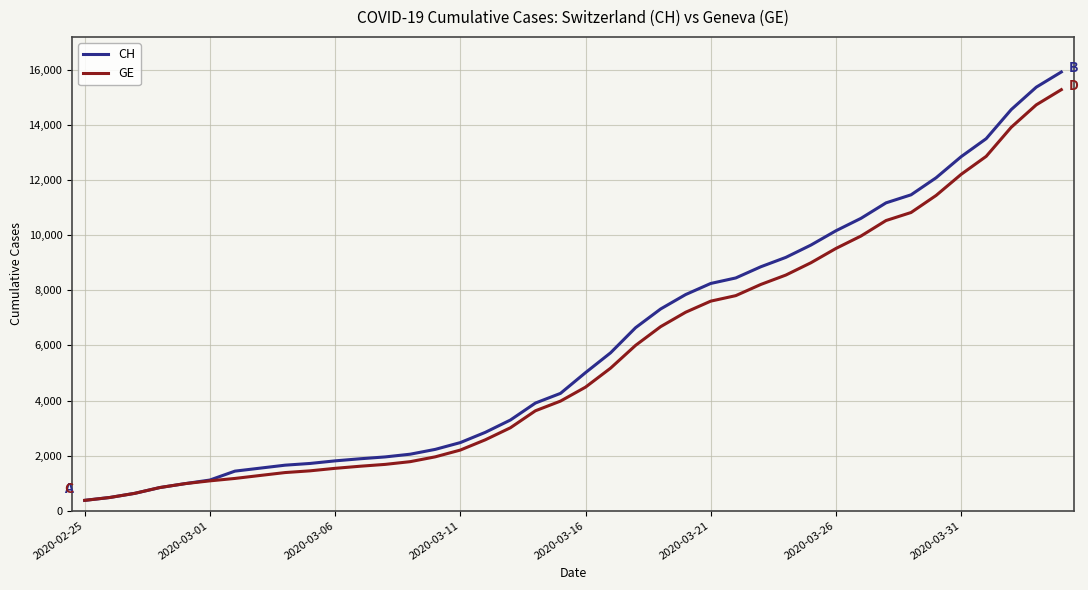

What is the smallest value displayed?

375